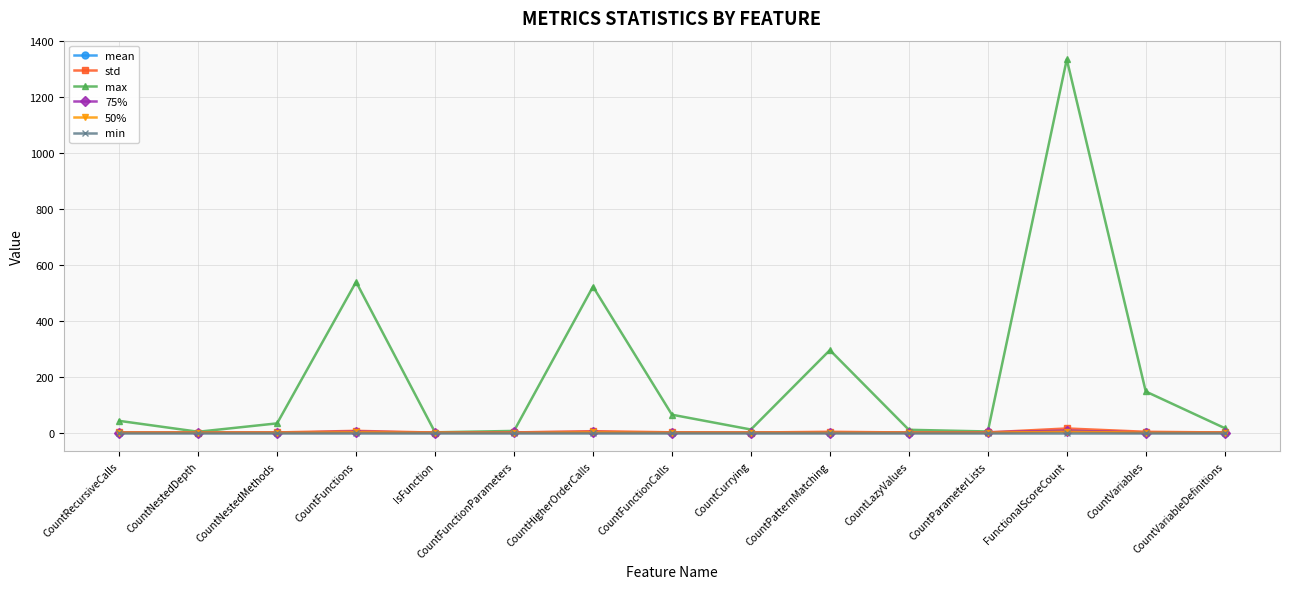

At which category is the sum across all series the highest?

FunctionalScoreCount